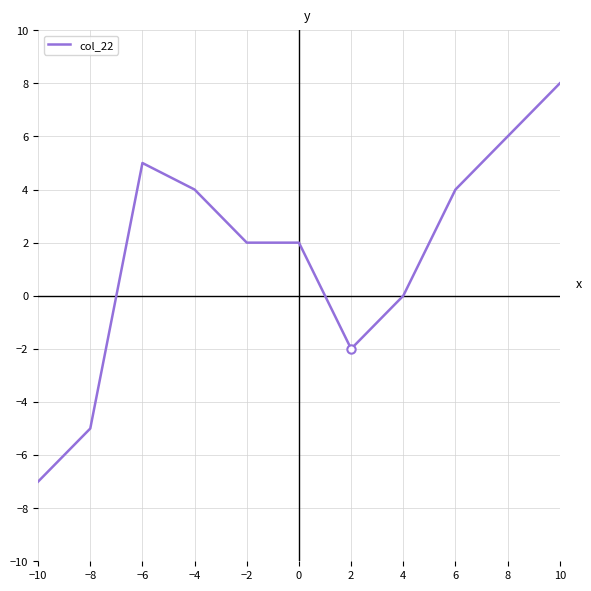

What is the ratio of the value at 0 to the value at −2?

1.0